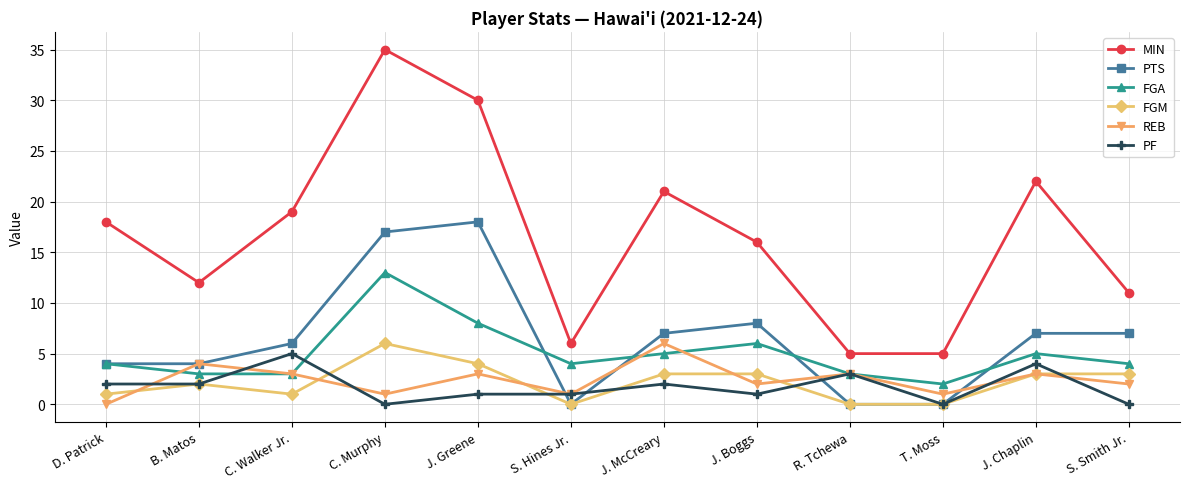

What is the sum of all FGM values?

26